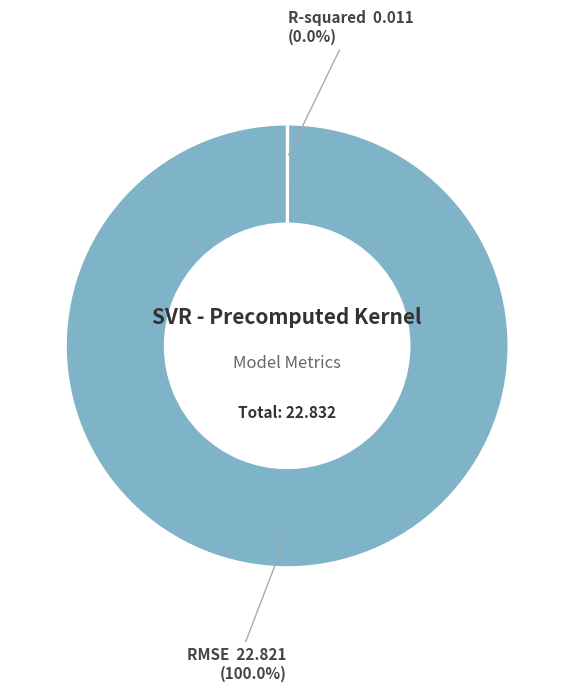

Does any single category account for the majority?

Yes